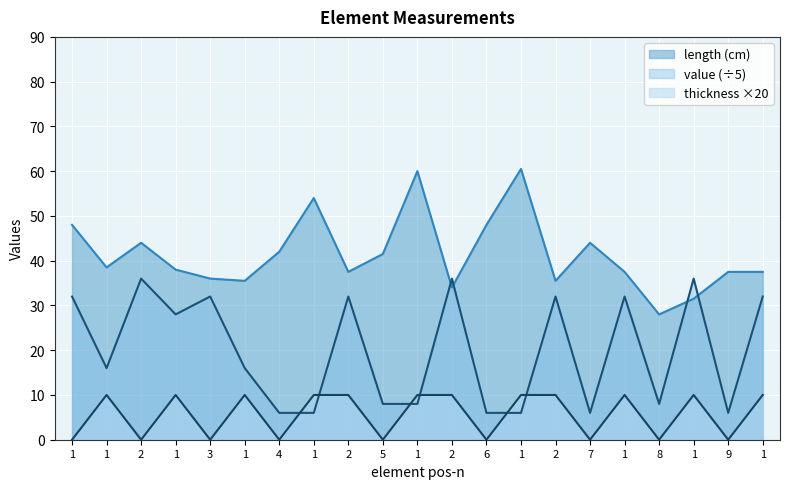

What is the total value across all series at 1?

80.0